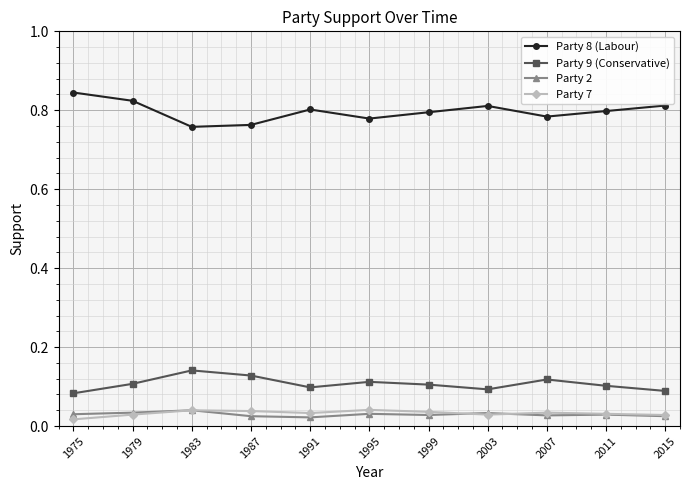

True or false: Party 9 (Conservative) and Party 2 cross at least once.

False